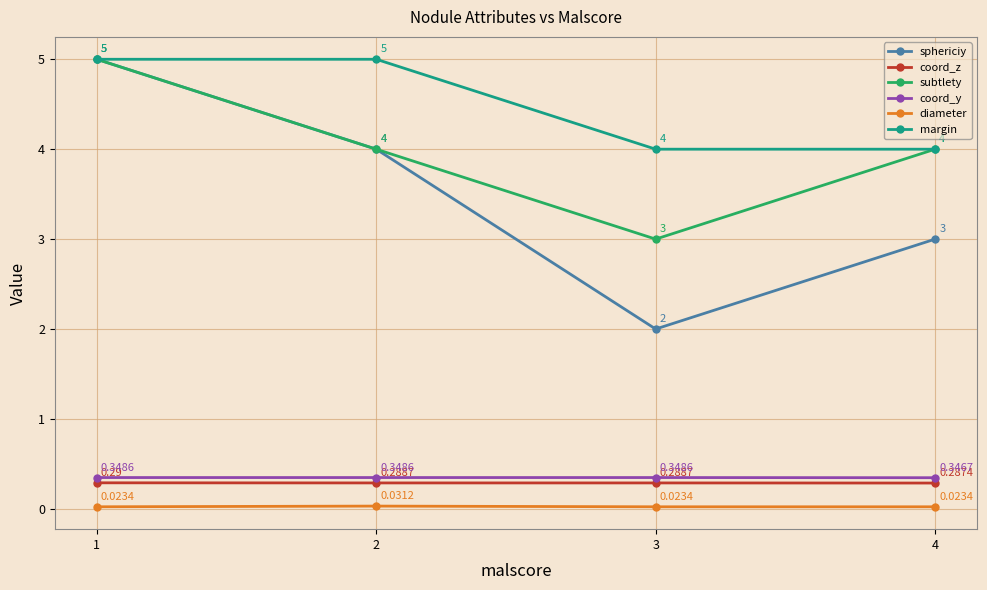

What are all the series names shown in the legend?

sphericiy, coord_z, subtlety, coord_y, diameter, margin